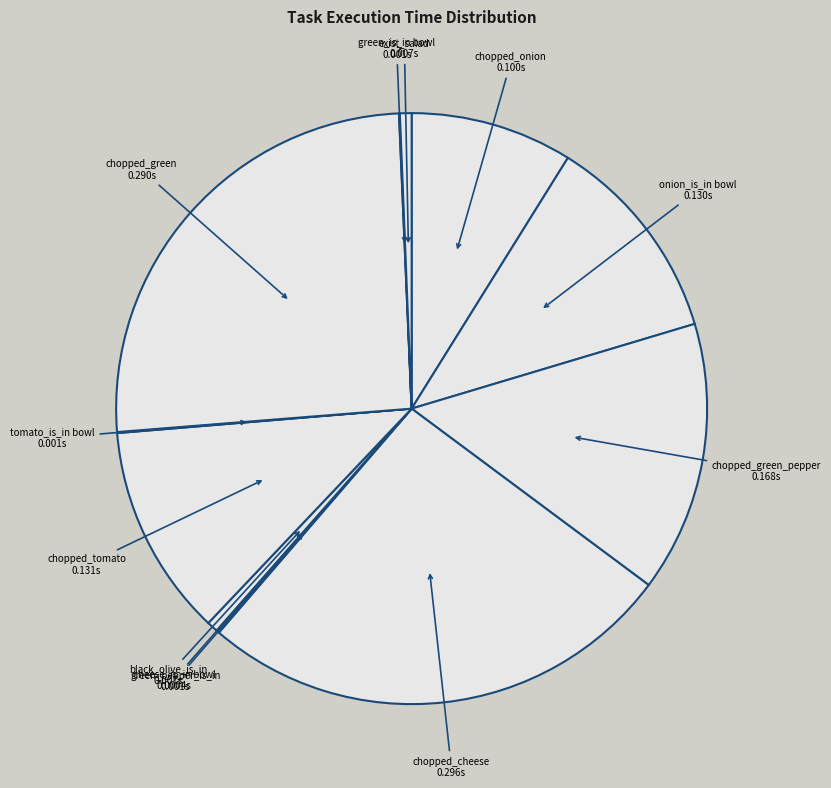

Between chopped_green_pepper 0.168s and black_olive_is_in 0.007s, which is larger?

chopped_green_pepper 0.168s